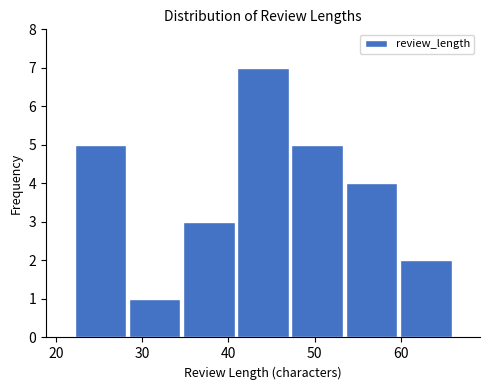

Reading left to right, transcribe this chart: for each bar, give the range it covers on the x-axis and its height. Neither the bar edges nor the heights are printed on the chart, so give them approximately, as read against the axes.

22 to 28: 5
28 to 35: 1
35 to 41: 3
41 to 47: 7
47 to 53: 5
53 to 60: 4
60 to 66: 2